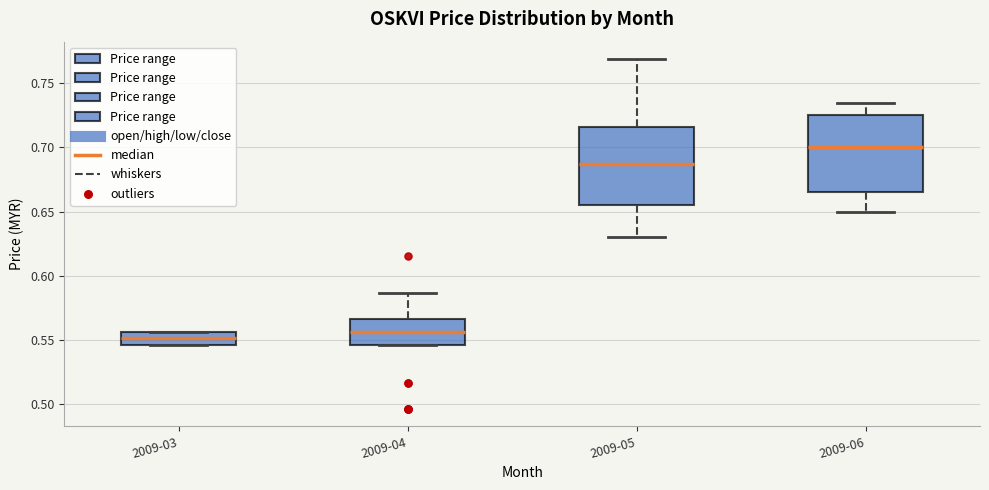

Where does the upper whisker of the box for 2009-04 end on the y-axis? The values are not printed on the chart, so give them approximately, as read against the axis.

0.585